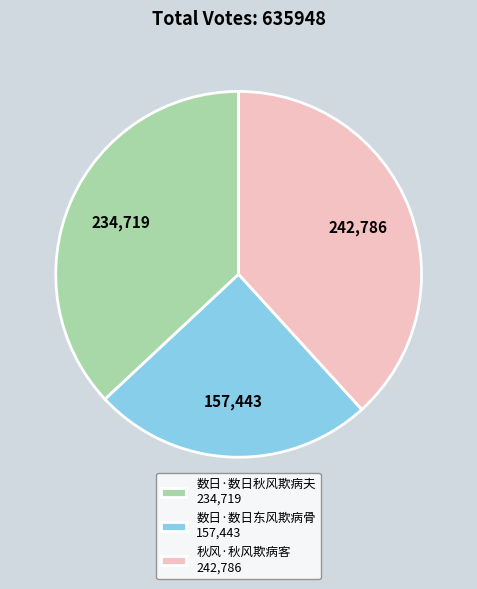

Does 数日·数日东风欺病骨 represent more than half of the total?

No